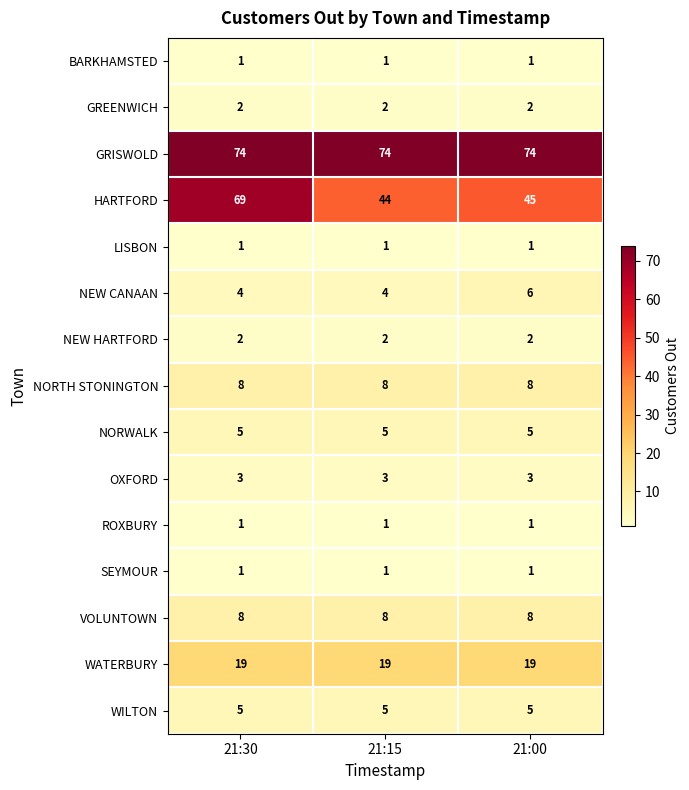

At which category is the sum across all series the highest?

21:30